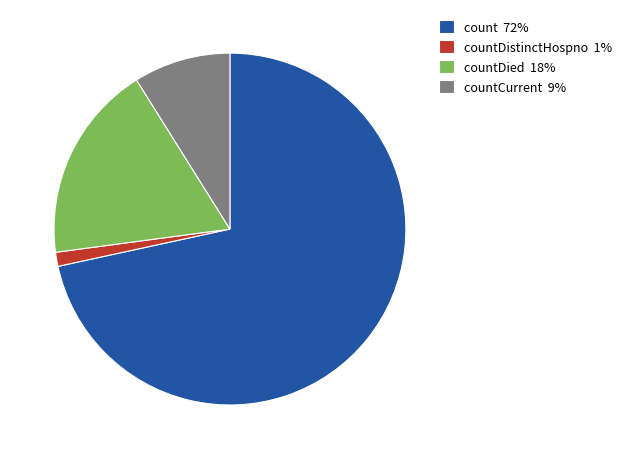

True or false: countDied 18% accounts for 18% of the total.

True